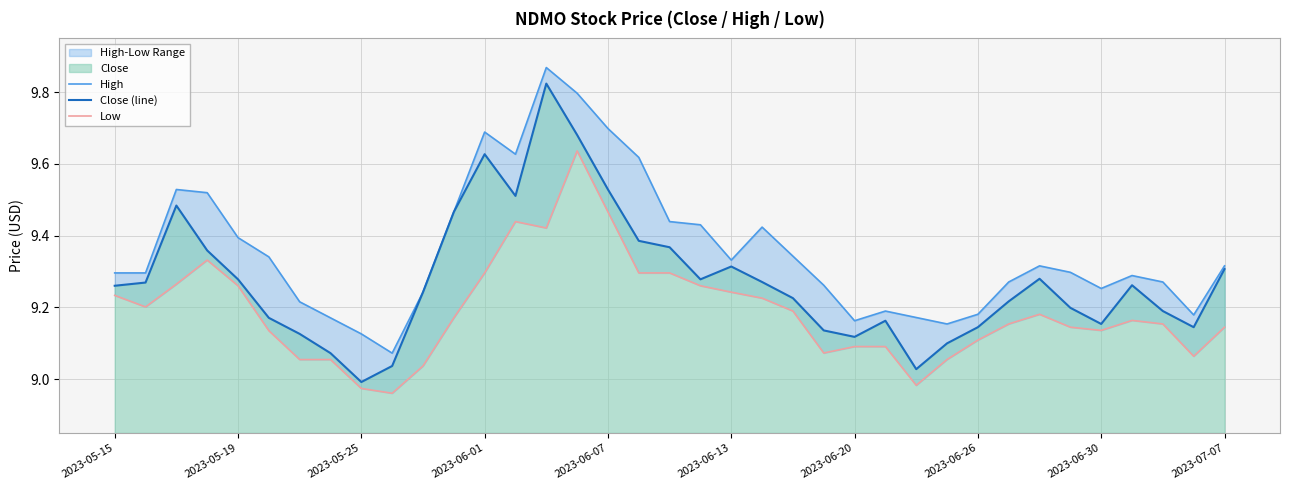

What is the difference between the second highest and minimum values in the Low series?

0.5